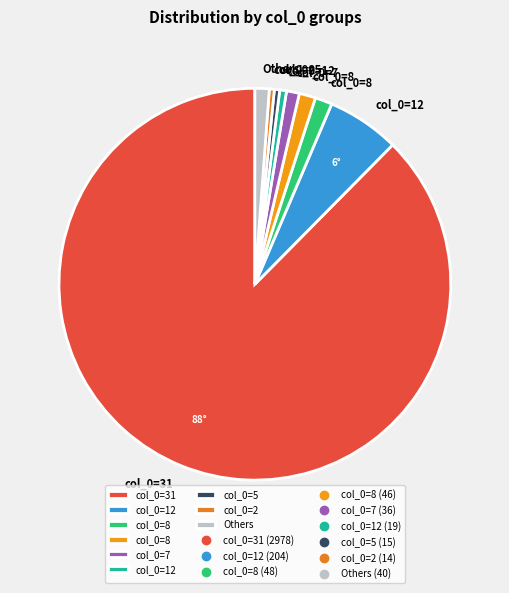

Which slice represents more than half of the pie?

31